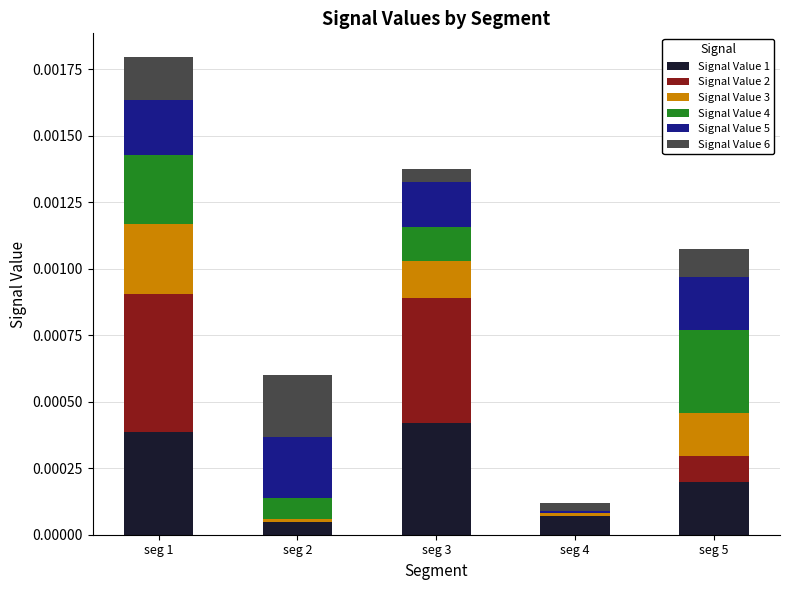

At which category is the sum across all series the highest?

seg 1